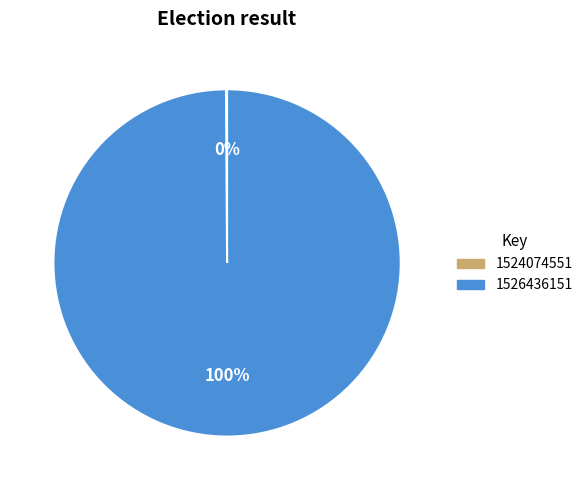

What is the largest slice in the pie chart?

1526436151